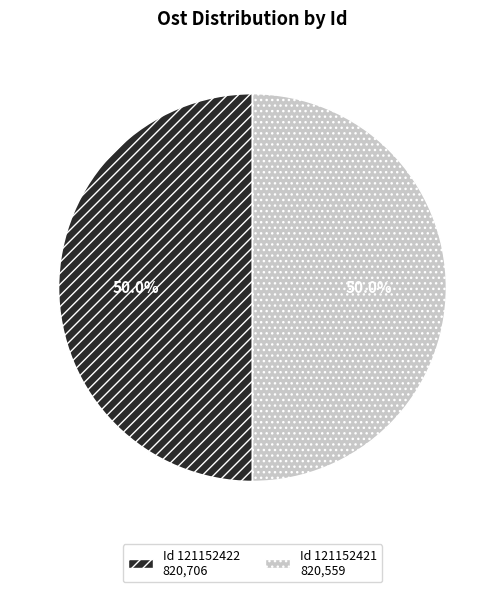

To the nearest percent, what is the average slice percentage?

50%